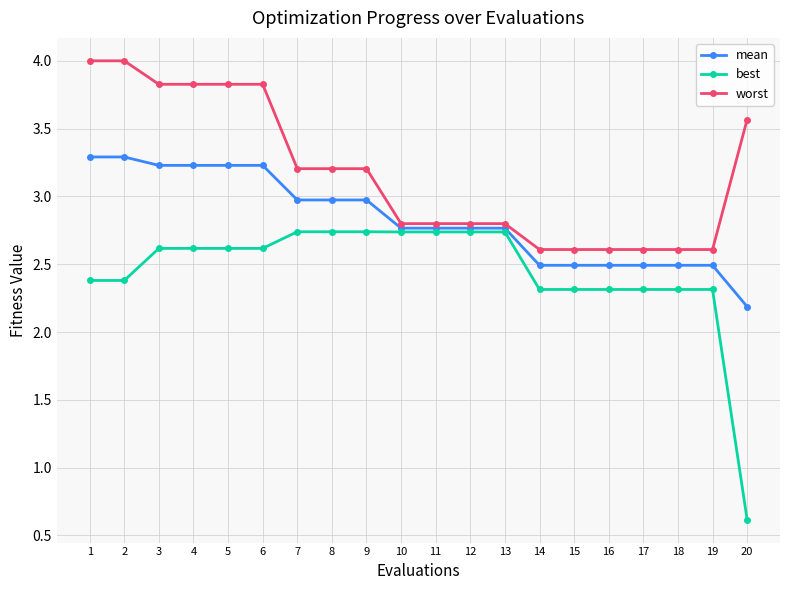

The value of best at 11 is 4.5. True or false?

False